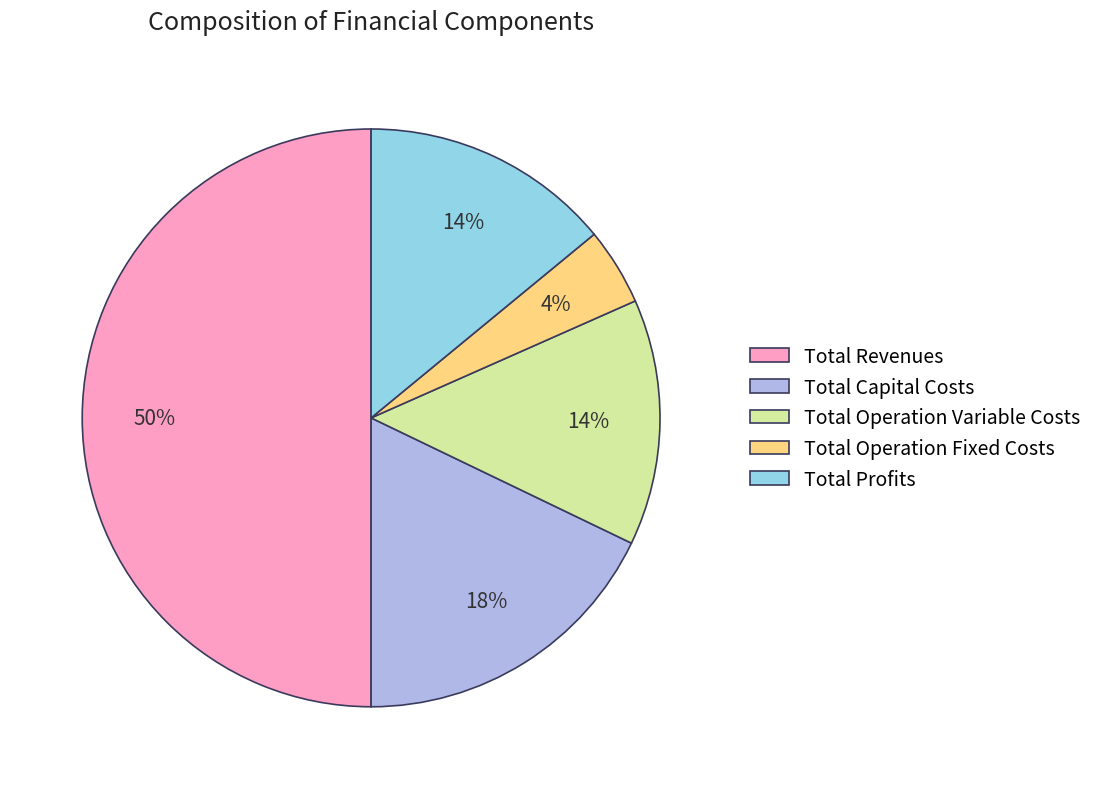

True or false: Total Operation Variable Costs accounts for 14% of the total.

True